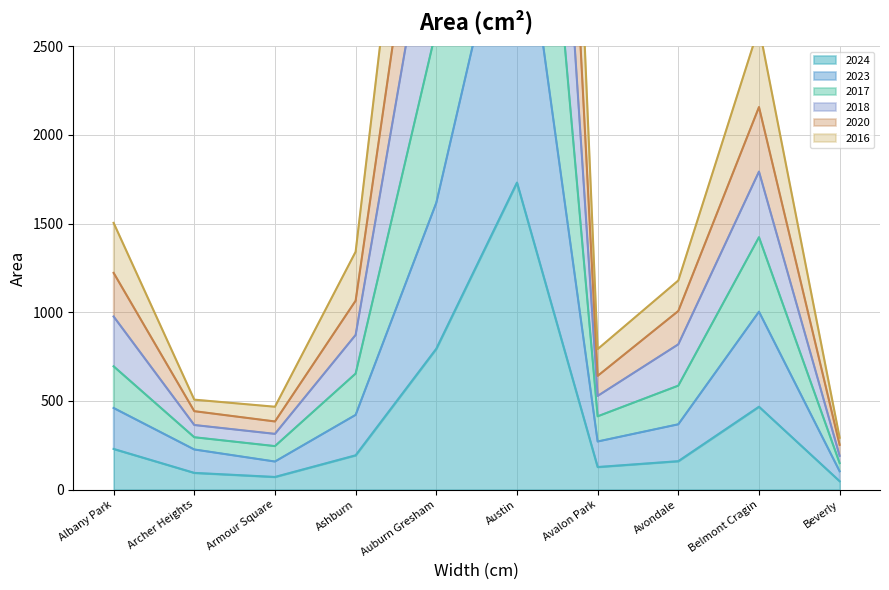

True or false: 2024 has a value of 94 at Archer Heights.

True